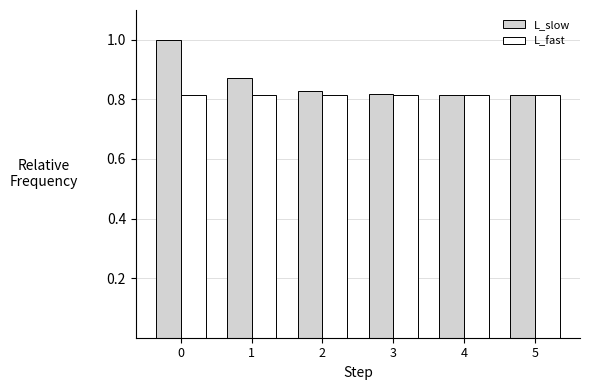

What is the sum of all L_fast values?

4.9